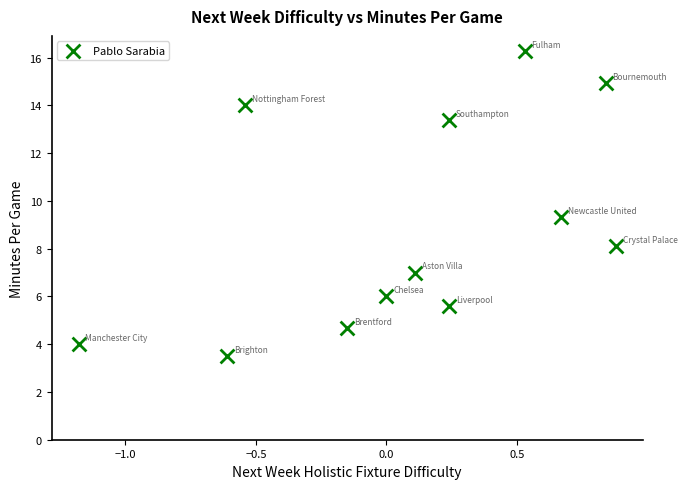

What is the range of X values (max minus min)?

2.1